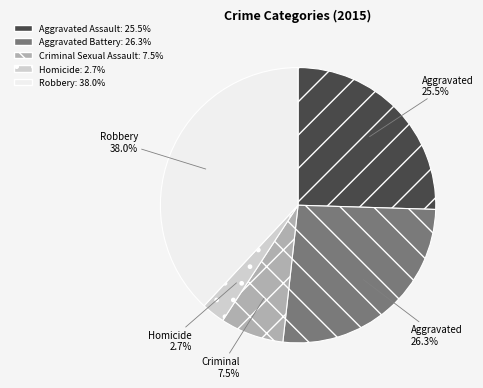

Does any single category account for the majority?

No